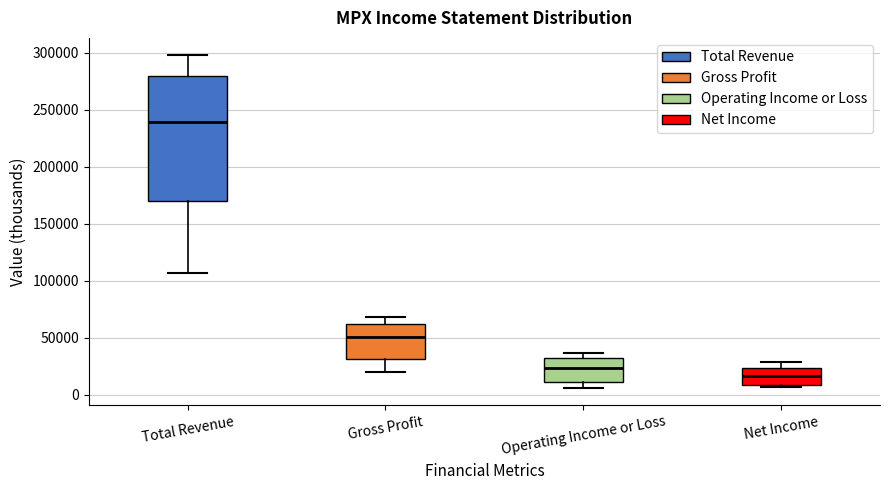

Reading left to right, transcribe this box plot: for each box, give where its median line is, the range the box spans, and where its two whiskers end, as read against the y-axis. The values are not printed on the chart, so give them approximately, as read against the axis.

Total Revenue: median 240000, box 170000 to 280000, whiskers 105000 to 300000
Gross Profit: median 50000, box 30000 to 60000, whiskers 20000 to 70000
Operating Income or Loss: median 25000, box 10000 to 30000, whiskers 5000 to 35000
Net Income: median 15000, box 10000 to 25000, whiskers 5000 to 30000